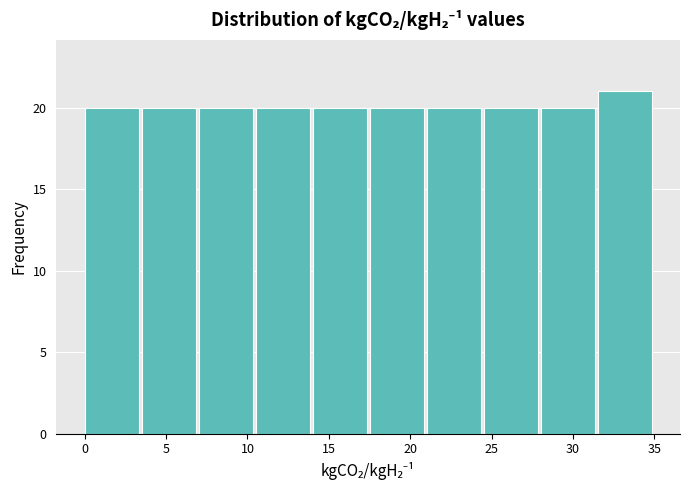

Reading left to right, list every bar in this chart as the range it spans on the x-axis followed by its height. The values are not printed on the chart, so give them approximately, as read against the axis.

0.0 to 3.5: 20
3.5 to 7.0: 20
7.0 to 10.5: 20
10.5 to 14.0: 20
14.0 to 17.5: 20
17.5 to 21.0: 20
21.0 to 24.5: 20
24.5 to 28.0: 20
28.0 to 31.5: 20
31.5 to 35.0: 21